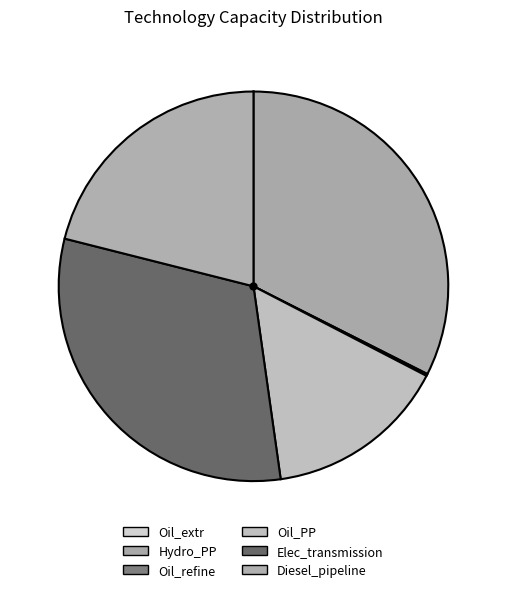

Combined, do Diesel_pipeline and Elec_transmission account for over 50%?

Yes